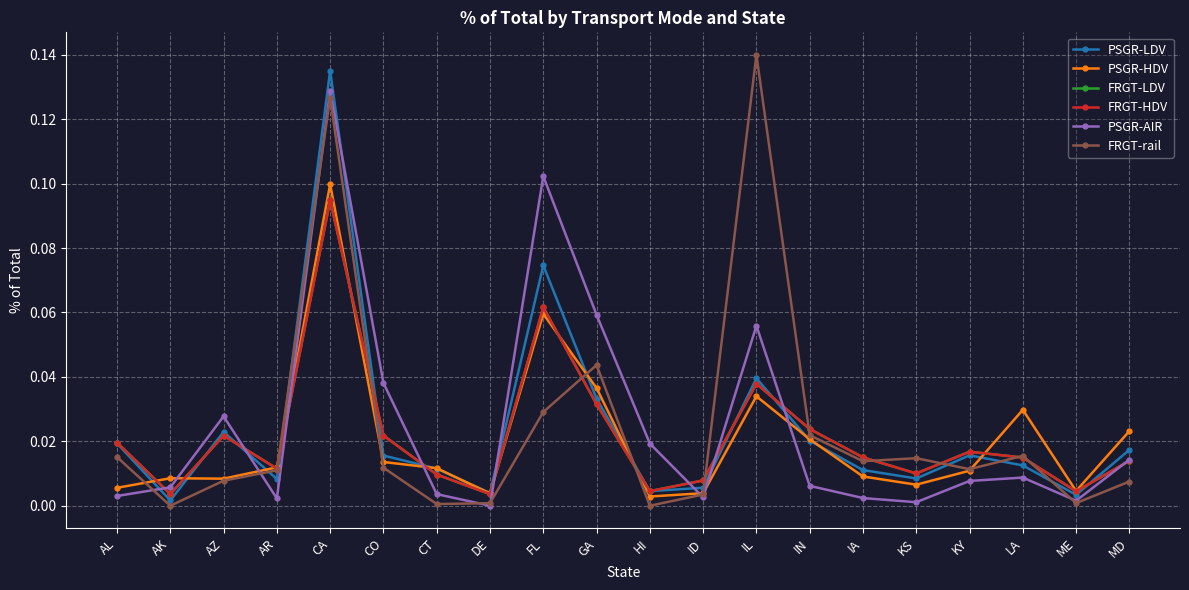

Is this an area chart (filled region under the line)?

No